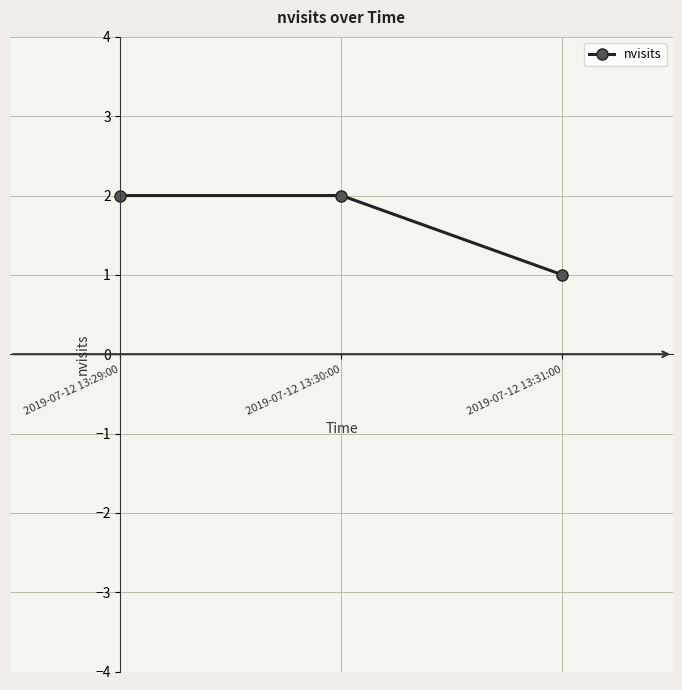

Which has a higher value, 2019-07-12 13:31:00 or 2019-07-12 13:29:00?

2019-07-12 13:29:00